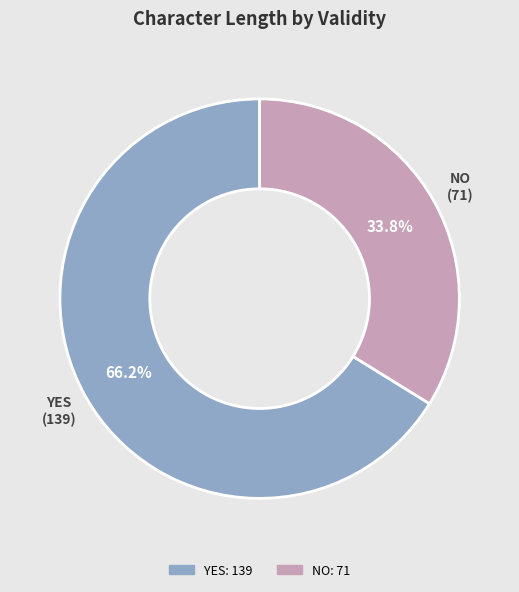

Does any single category account for the majority?

Yes